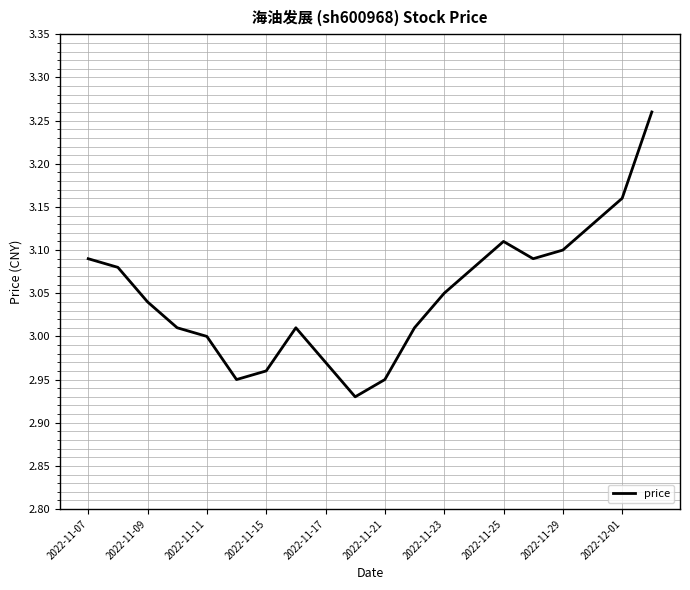

How many interior local peaks (higher than both neighbors) does the data have?

2